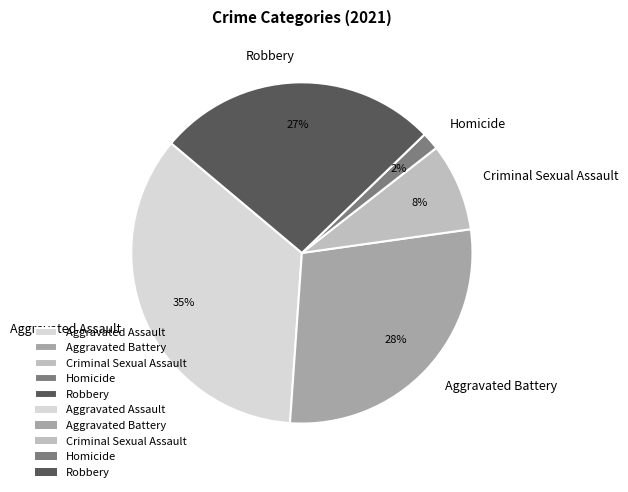

What is the largest slice in the pie chart?

Aggravated Assault